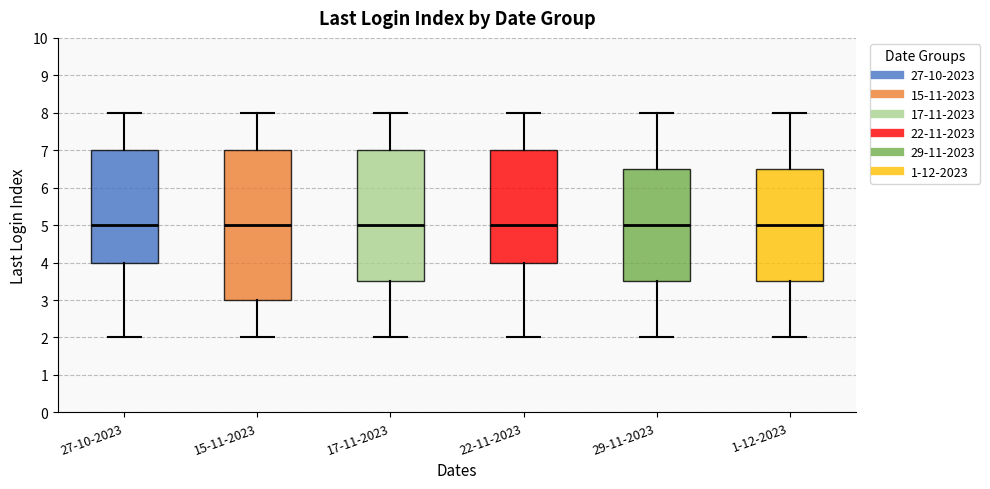

Reading left to right, transcribe this box plot: for each box, give where its median line is, the range the box spans, and where its two whiskers end, as read against the y-axis. The values are not printed on the chart, so give them approximately, as read against the axis.

27-10-2023: median 5.0, box 4.0 to 7.0, whiskers 2.0 to 8.0
15-11-2023: median 5.0, box 3.0 to 7.0, whiskers 2.0 to 8.0
17-11-2023: median 5.0, box 3.5 to 7.0, whiskers 2.0 to 8.0
22-11-2023: median 5.0, box 4.0 to 7.0, whiskers 2.0 to 8.0
29-11-2023: median 5.0, box 3.5 to 6.5, whiskers 2.0 to 8.0
1-12-2023: median 5.0, box 3.5 to 6.5, whiskers 2.0 to 8.0